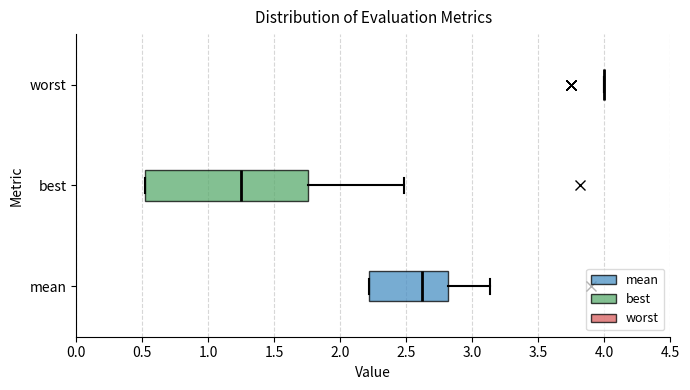

Which box is the widest, from its left edge to its right edge?

best